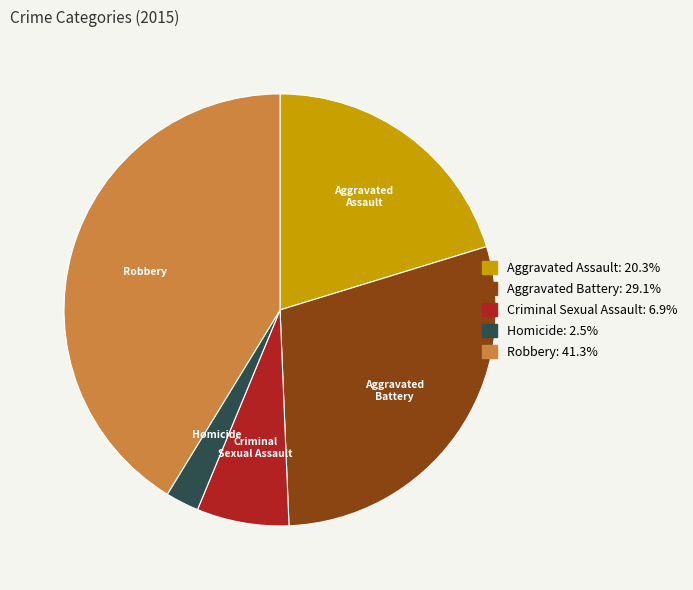

Which category has the biggest portion of the pie?

Robbery